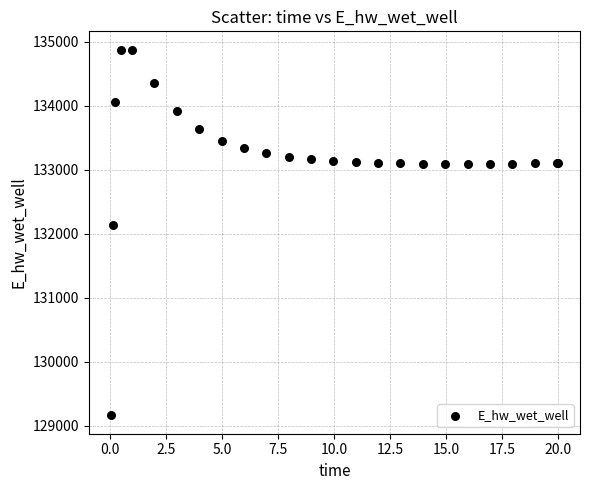

What Y value in the scatter plot is closest to 132021?

132146.3